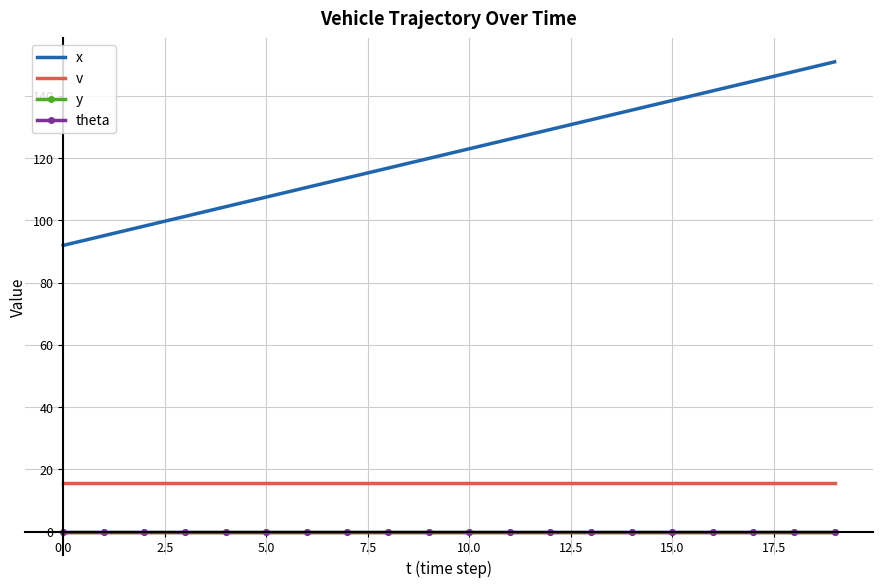

Which series has the largest total across all categories?

x